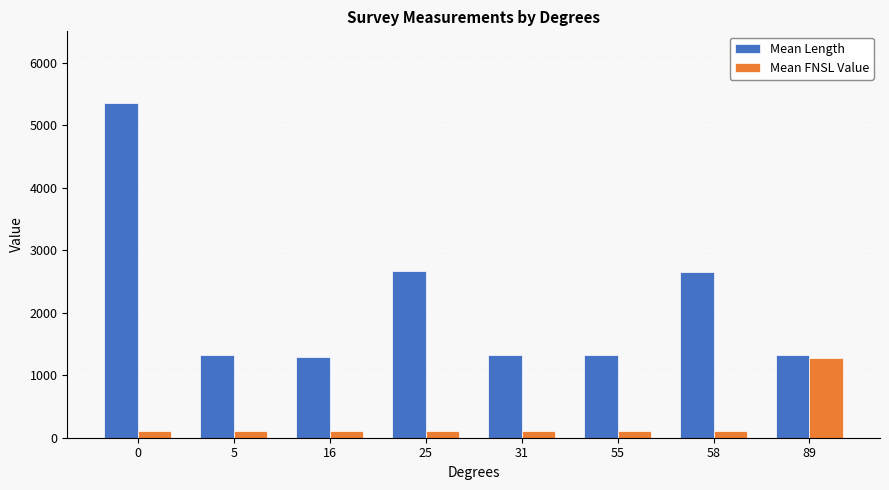

What is the smallest value displayed?

100.0